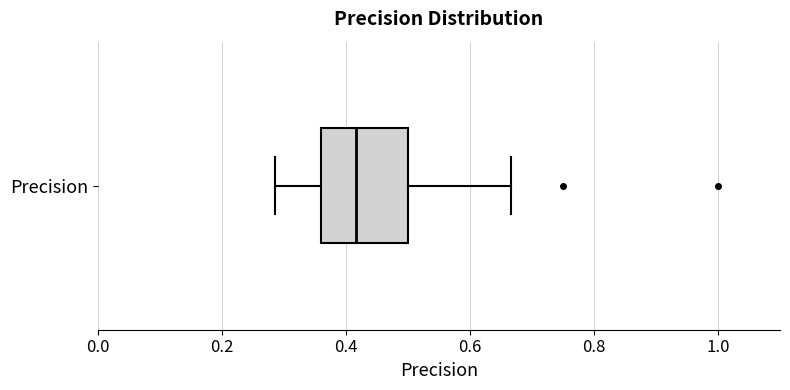

Transcribe this box plot: give where the median line is, the range the box spans, and where the two whiskers end, as read against the x-axis. The values are not printed on the chart, so give them approximately, as read against the axis.

median 0.42, box 0.36 to 0.50, whiskers 0.28 to 0.66